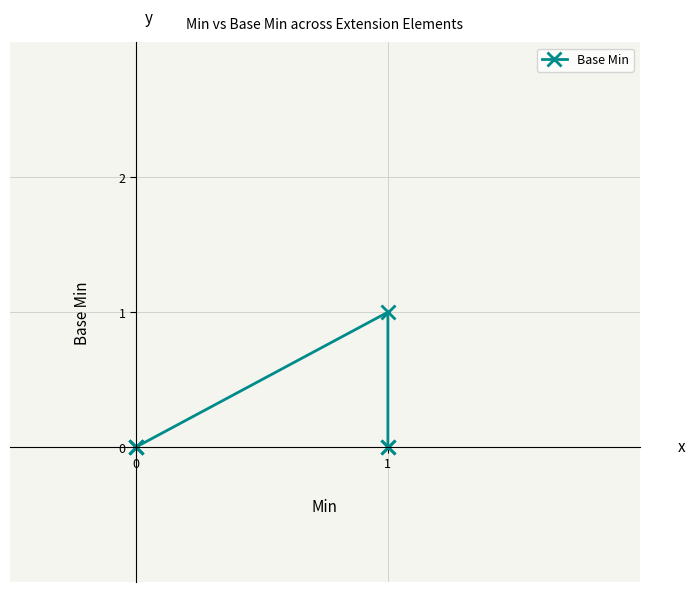

Is it true that the value at 0 is 1?

False